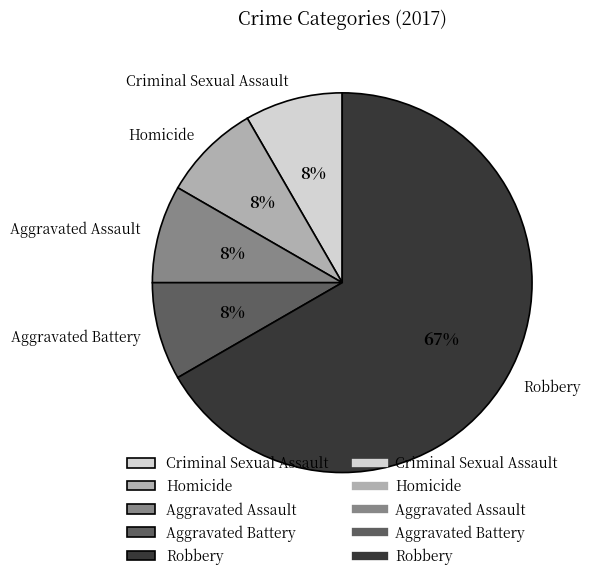

Count the number of slices in the pie.

5